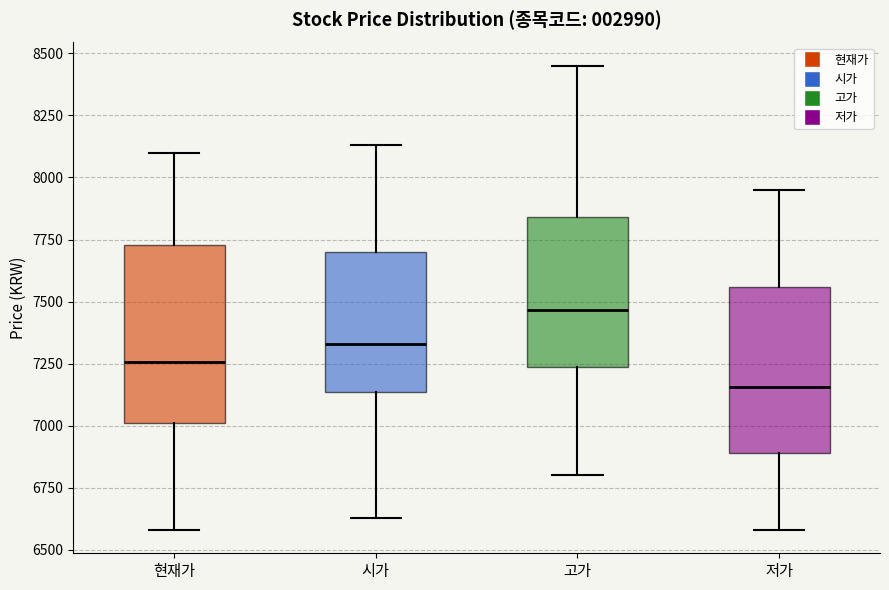

Reading left to right, read every box against the y-axis: the position of its median line, the range the box covers, and the ends of its whiskers. The values are not printed on the chart, so give them approximately, as read against the axis.

현재가: median 7250, box 7000 to 7750, whiskers 6600 to 8100
시가: median 7350, box 7150 to 7700, whiskers 6650 to 8150
고가: median 7450, box 7250 to 7850, whiskers 6800 to 8450
저가: median 7150, box 6900 to 7550, whiskers 6600 to 7950